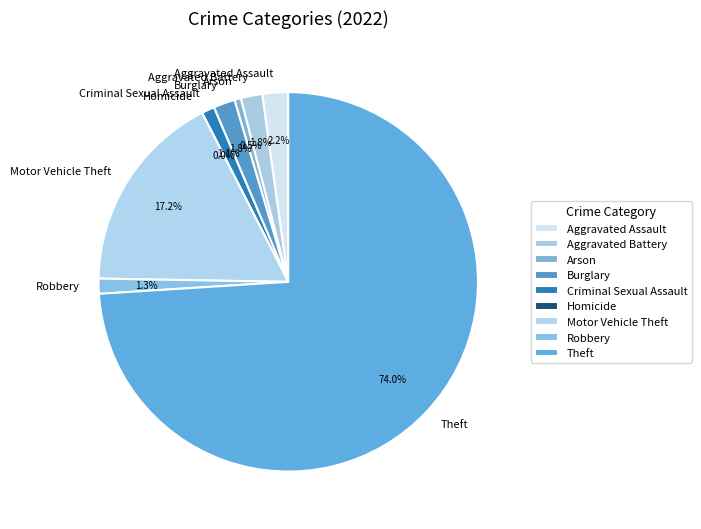

The Burglary slice represents 1% of the pie. True or false?

False